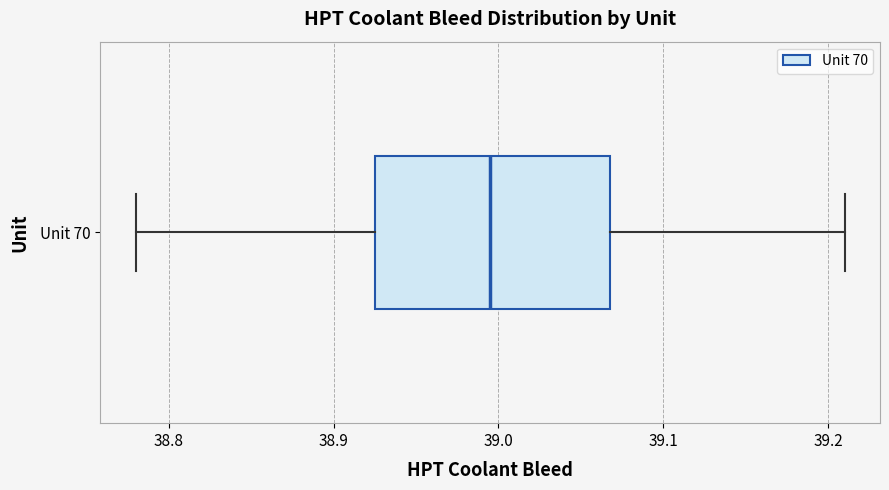

Transcribe this box plot: give where the median line is, the range the box spans, and where the two whiskers end, as read against the x-axis. The values are not printed on the chart, so give them approximately, as read against the axis.

median 39.00, box 38.93 to 39.07, whiskers 38.78 to 39.21